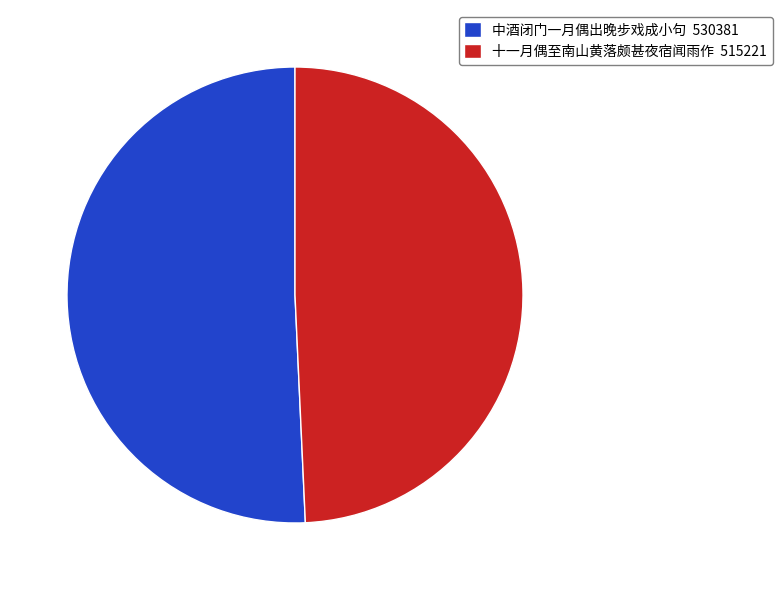

Approximately how many times larger is the value at 中酒闭门一月偶出晚步戏成小句 compared to 十一月偶至南山黄落颇甚夜宿闻雨作?

1.0